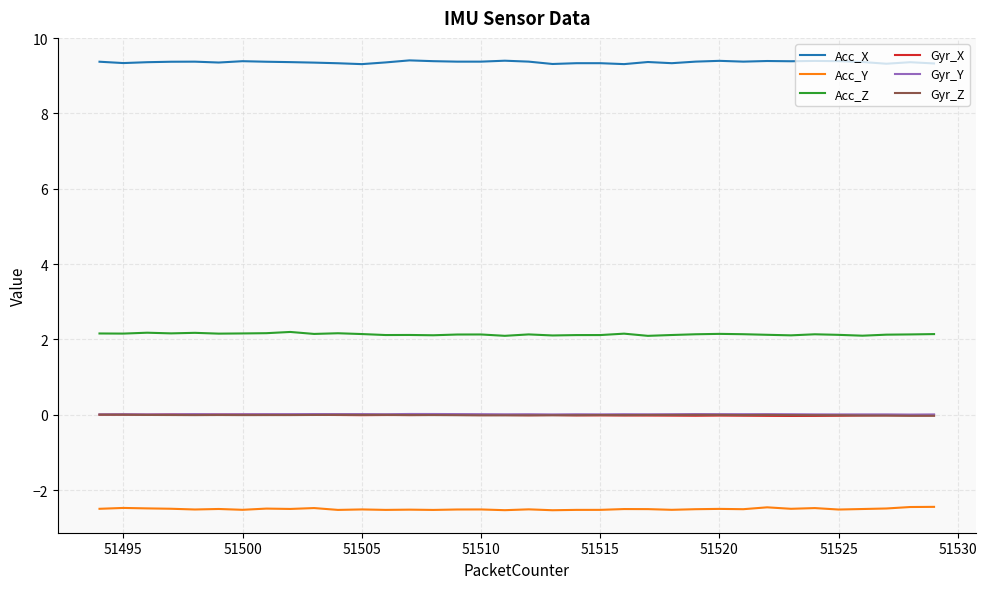

True or false: Acc_Y and Acc_X cross at least once.

False